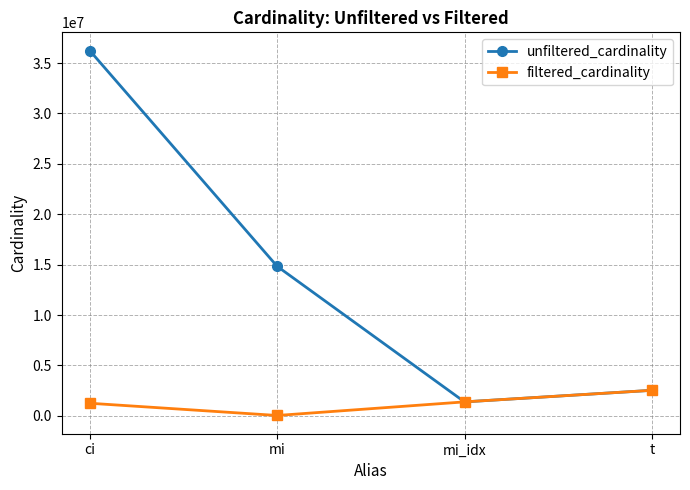

Which series has the widest spread of values?

unfiltered_cardinality